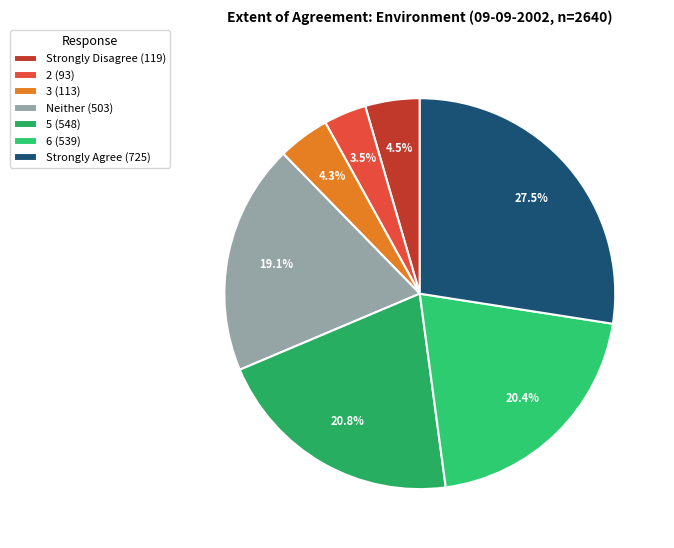

To the nearest percent, what percentage of the pie is 5?

21%